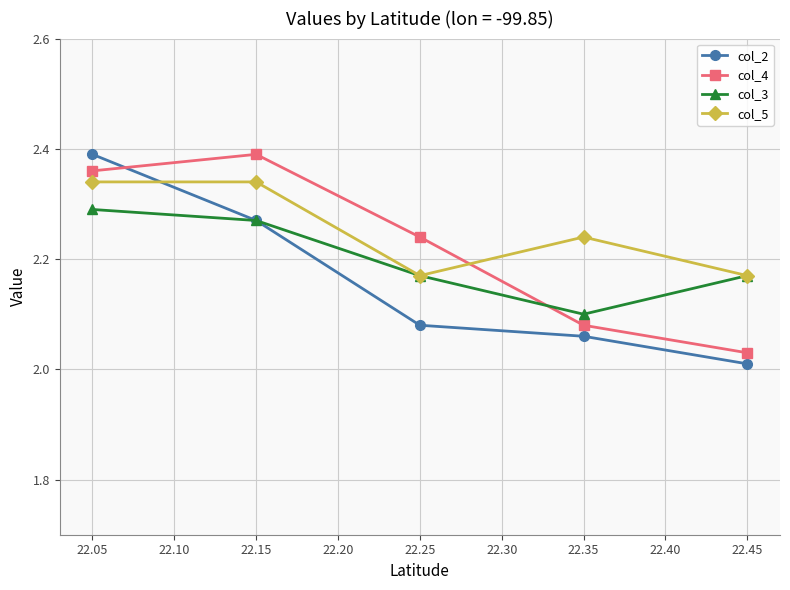

At which label does col_2 reach its peak?

22.05